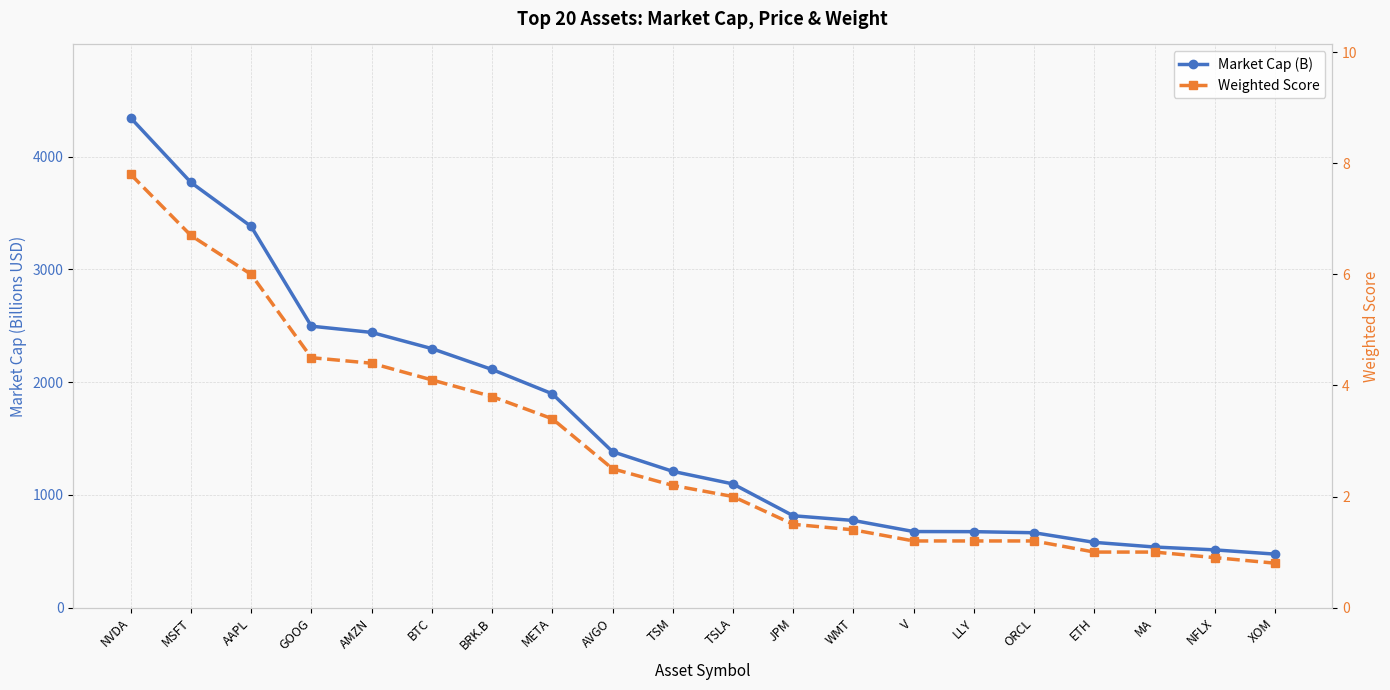

What position from the left is WMT?

13